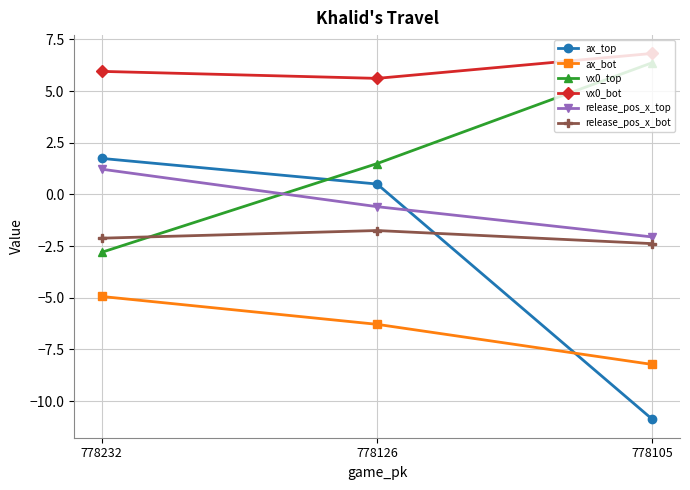

The release_pos_x_top series shows -0.6 at 778126. True or false?

True